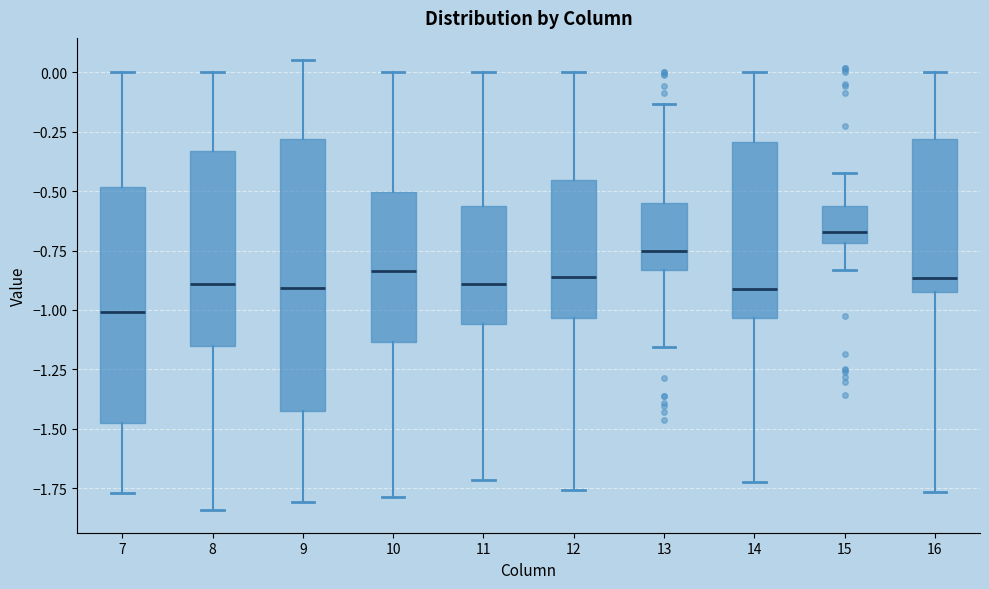

Reading left to right, read every box against the y-axis: the position of its median line, the range the box covers, and the ends of its whiskers. The values are not printed on the chart, so give them approximately, as read against the axis.

7: median -1.00, box -1.50 to -0.50, whiskers -1.75 to 0.00
8: median -0.90, box -1.15 to -0.35, whiskers -1.85 to 0.00
9: median -0.90, box -1.45 to -0.30, whiskers -1.80 to 0.05
10: median -0.85, box -1.15 to -0.50, whiskers -1.80 to 0.00
11: median -0.90, box -1.05 to -0.55, whiskers -1.70 to 0.00
12: median -0.85, box -1.05 to -0.45, whiskers -1.75 to 0.00
13: median -0.75, box -0.85 to -0.55, whiskers -1.15 to -0.15
14: median -0.90, box -1.05 to -0.30, whiskers -1.70 to 0.00
15: median -0.65, box -0.70 to -0.55, whiskers -0.85 to -0.40
16: median -0.85, box -0.95 to -0.30, whiskers -1.75 to 0.00